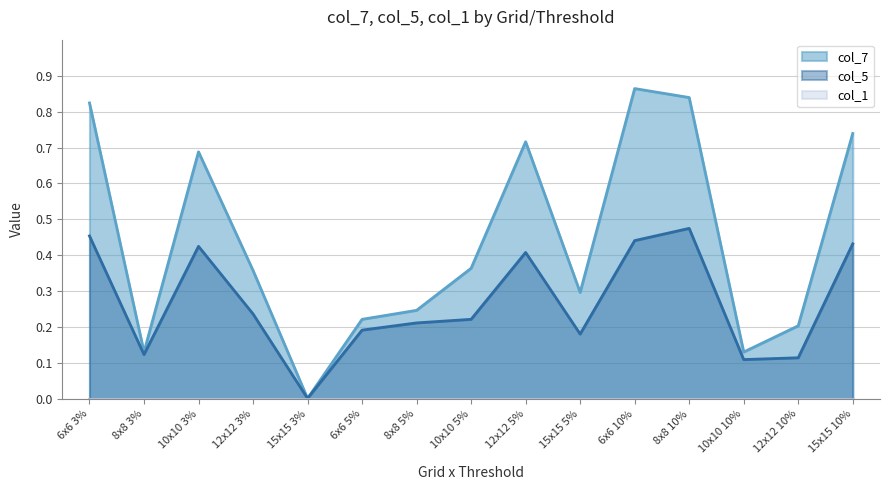

What is the difference between the maximum and minimum values in the col_5 series?

0.5